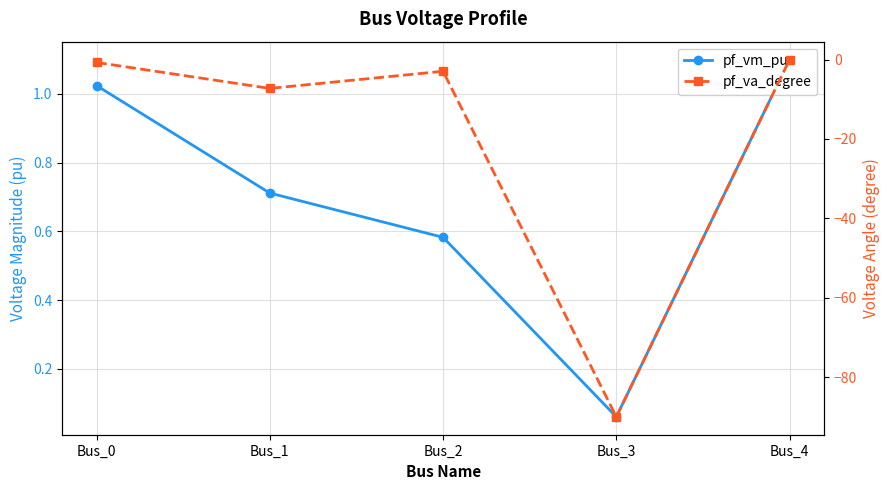

How many categories are shown in the chart?

5